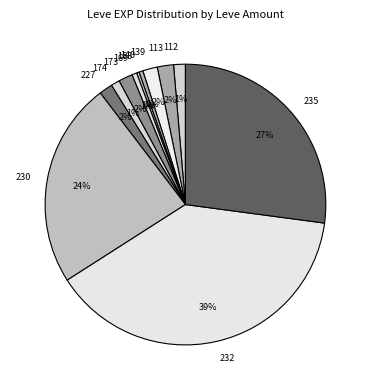

True or false: 140 accounts for 13% of the total.

False